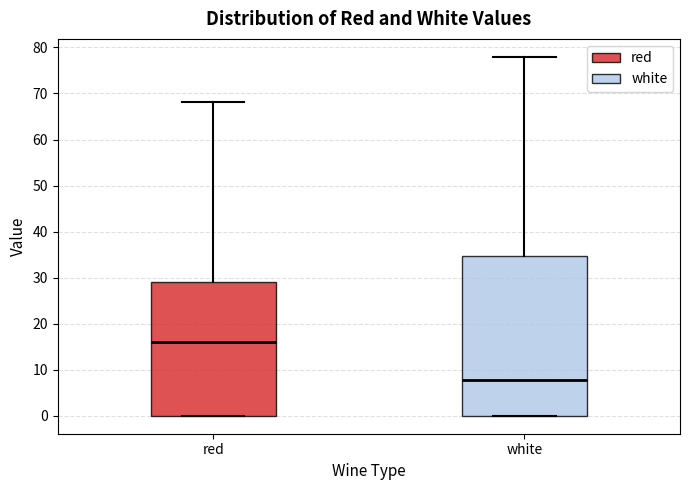

Reading left to right, transcribe this box plot: for each box, give where its median line is, the range the box spans, and where its two whiskers end, as read against the y-axis. The values are not printed on the chart, so give them approximately, as read against the axis.

red: median 16, box 0 to 29, whiskers 0 to 68
white: median 8, box 0 to 35, whiskers 0 to 78